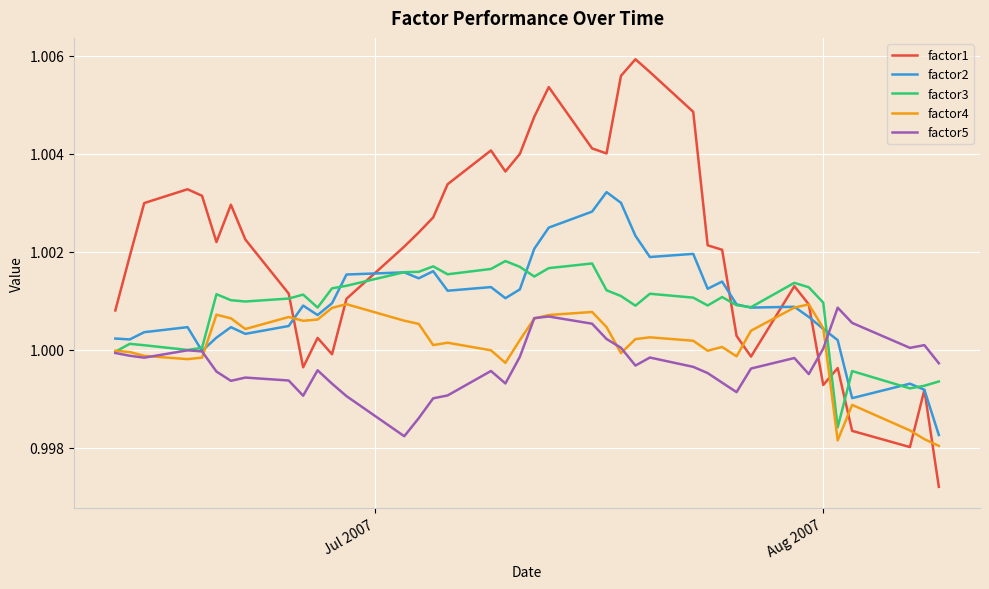

Which series has the largest range (max minus min)?

factor1